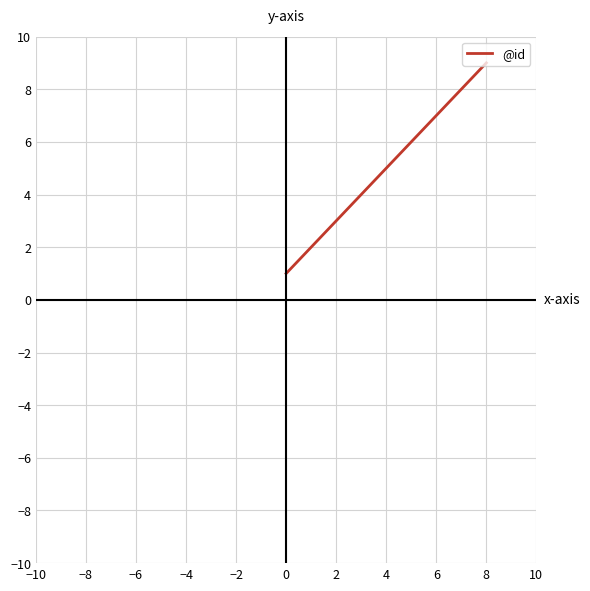

True or false: the data has more than 0 interior local peaks.

False